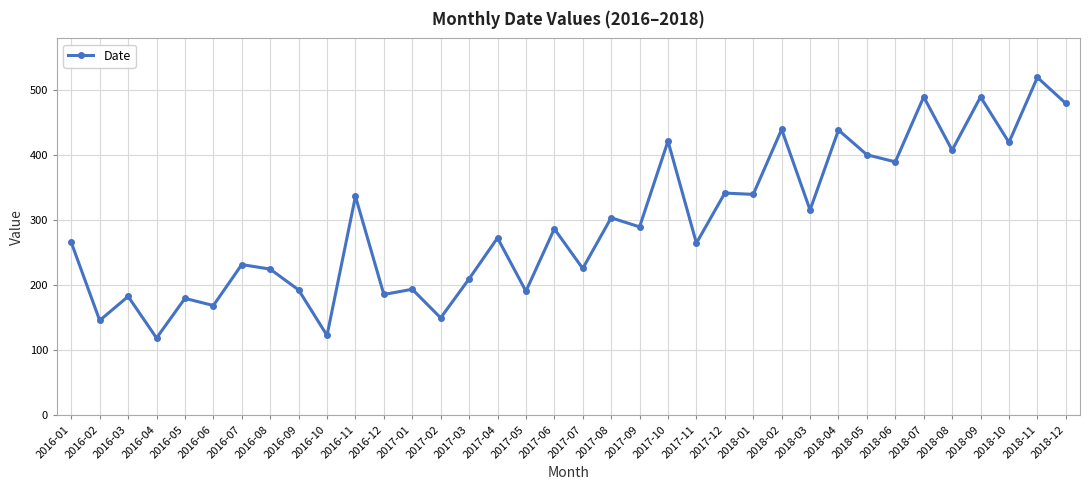

What is the label of the 20th point from the left?

2017-08